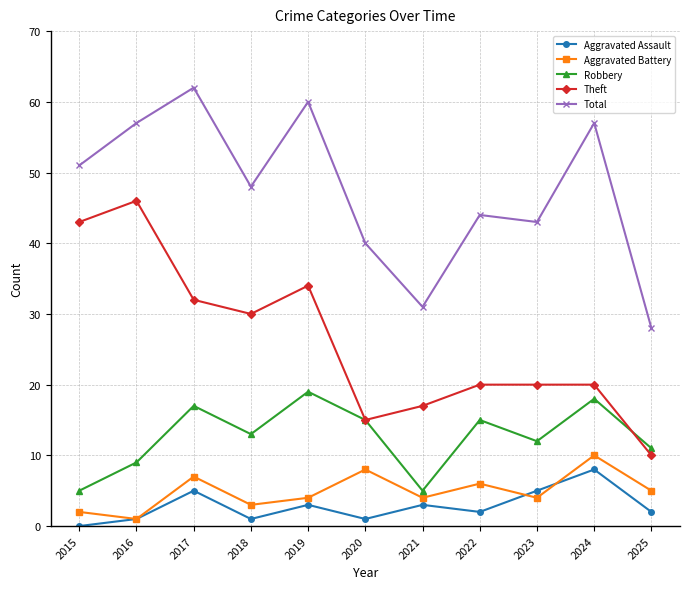

Where is Total nearest to the value 45?

2022